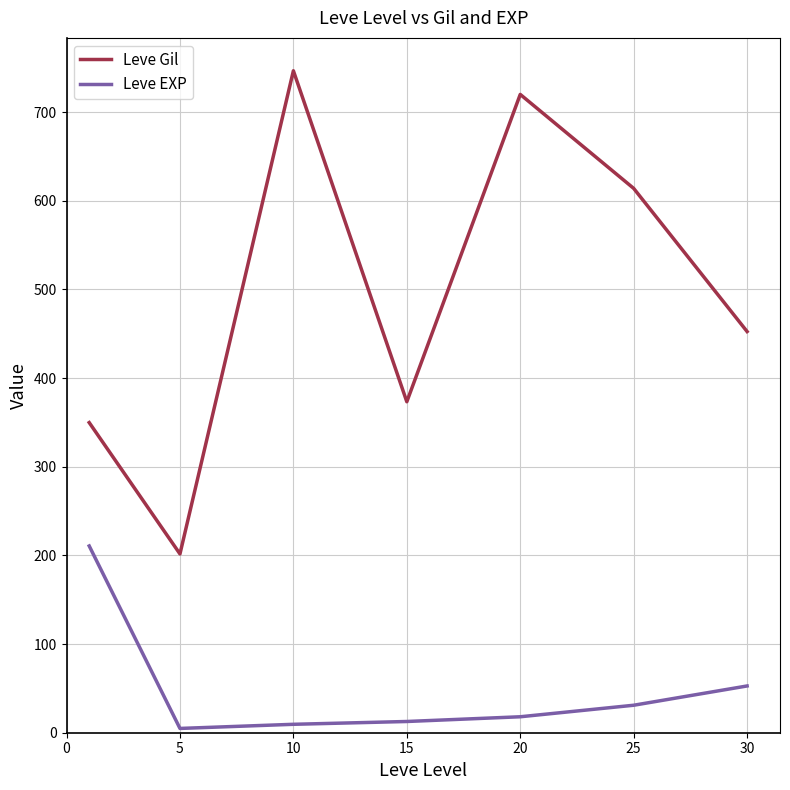

Rank the series by their average value, from highest to lowest.

Leve Gil, Leve EXP